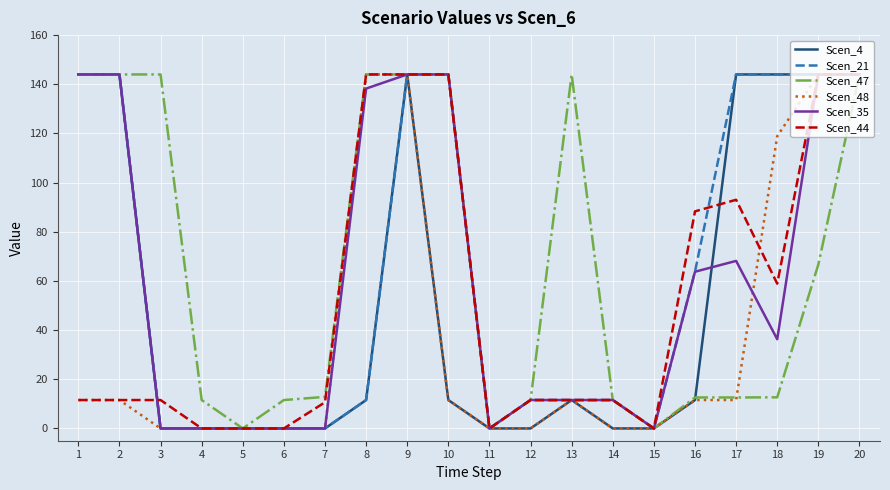

What is the sum of the Scen_4 values at 20 and 11?

144.0